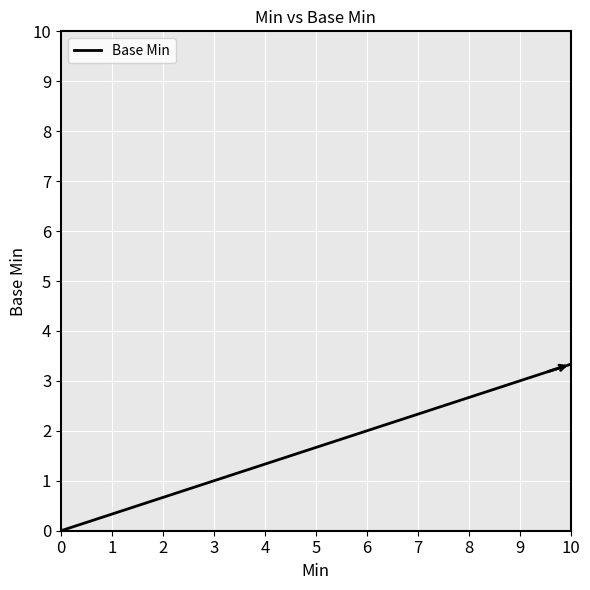

What is the change in value from 0 to 1?

+0.3